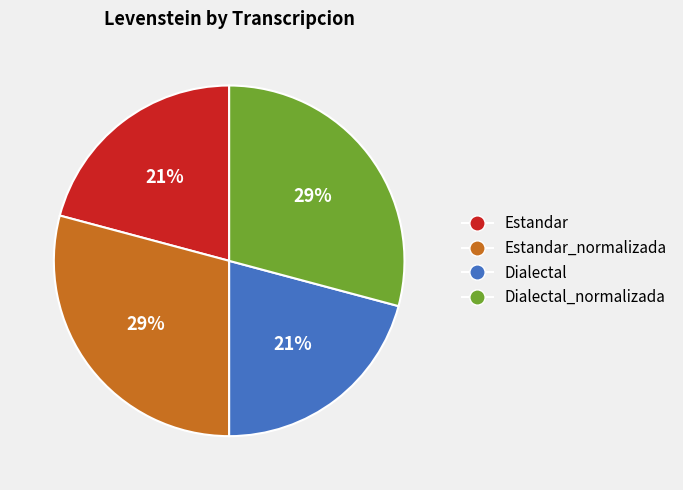

Is there a majority slice in this chart?

No